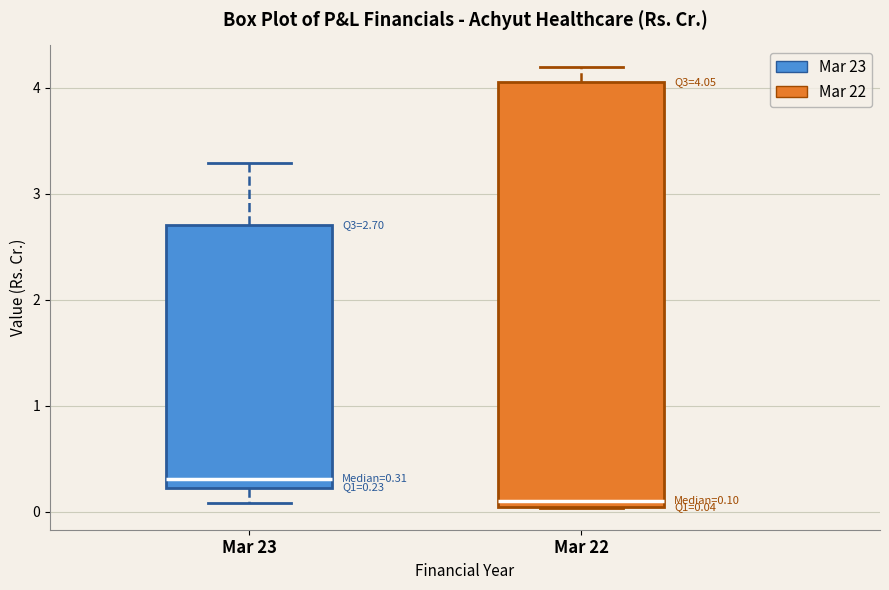

Comparing the boxes themselves (not the whiskers), which one is the tallest?

Mar 22